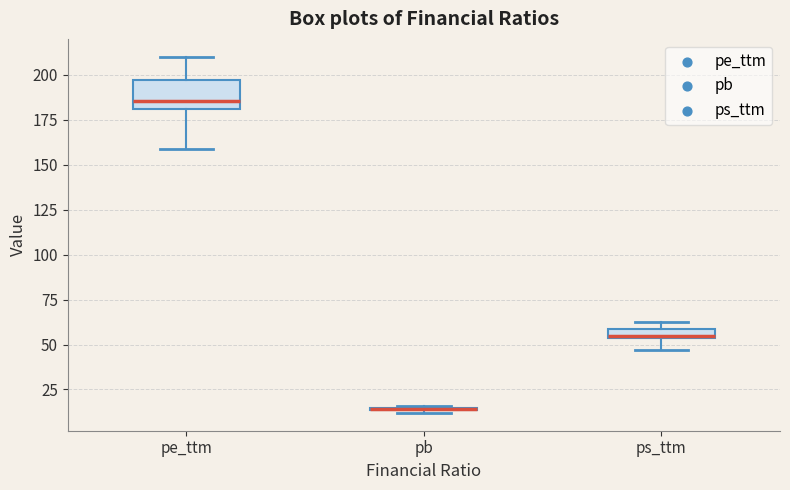

Which box is the tallest, from its lower edge to its upper edge?

pe_ttm